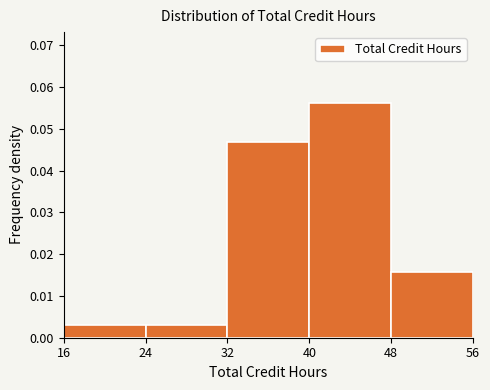

How tall is the bar that spans 16 to 24 on the x-axis? The values are not printed on the chart, so give them approximately, as read against the axis.

0.003